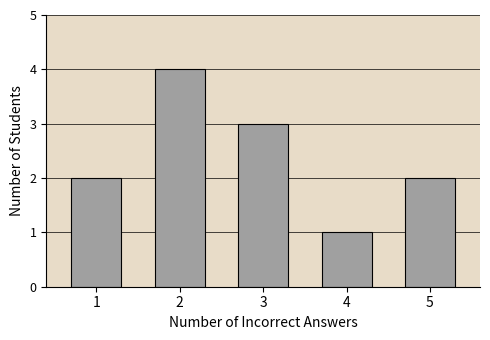

What is the difference between the maximum and minimum values?

3